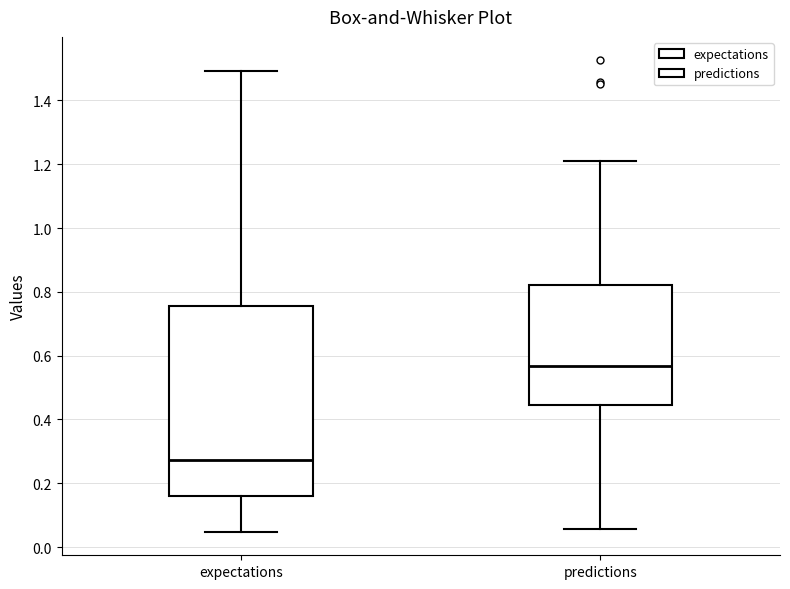

Where is the lower edge of the box for expectations on the y-axis? The values are not printed on the chart, so give them approximately, as read against the axis.

0.16